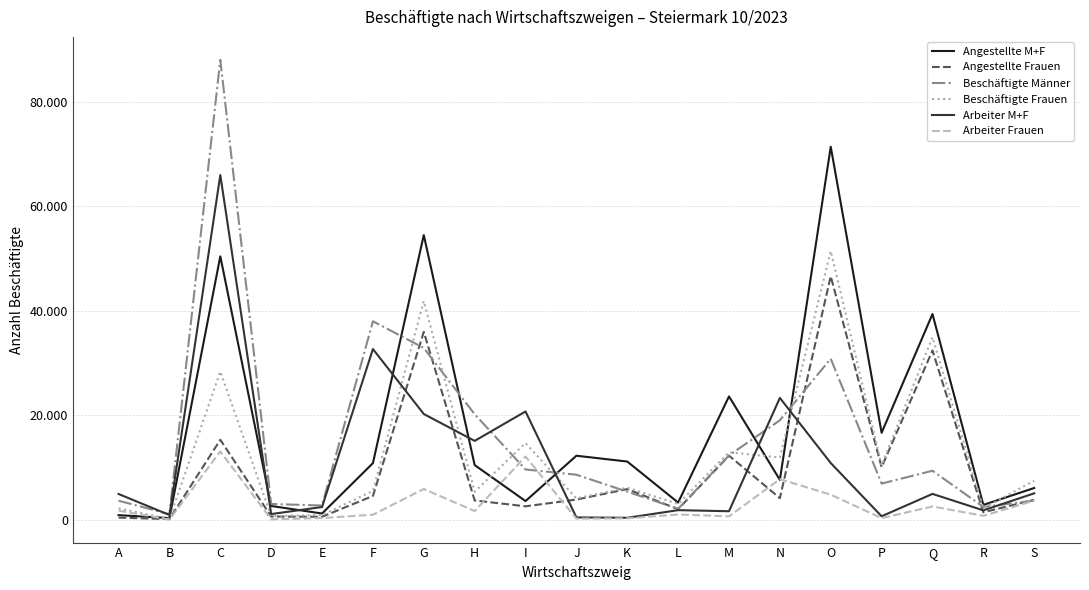

True or false: Beschäftigte Männer and Arbeiter M+F intersect in this chart.

True